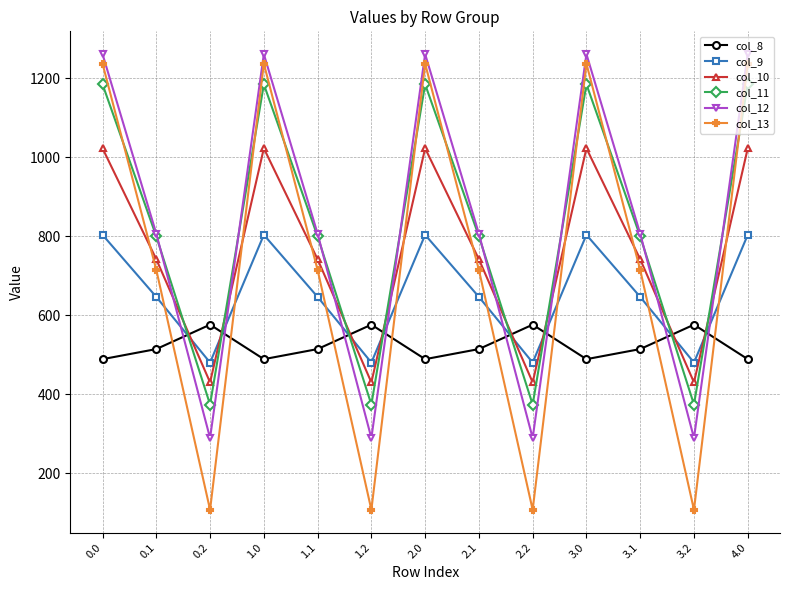

What are all the series names shown in the legend?

col_8, col_9, col_10, col_11, col_12, col_13